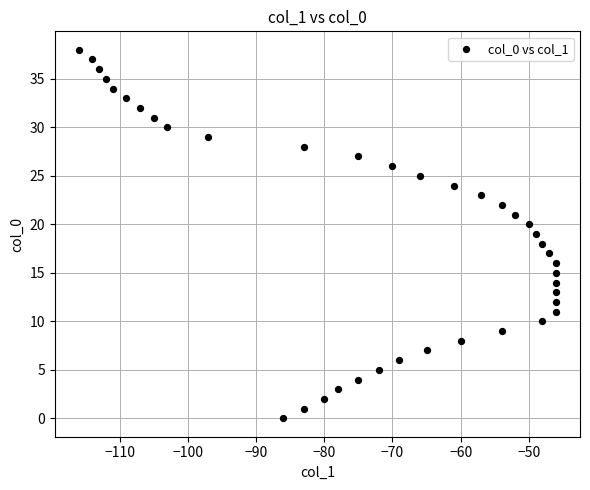

What is the range of Y values (max minus min)?

38